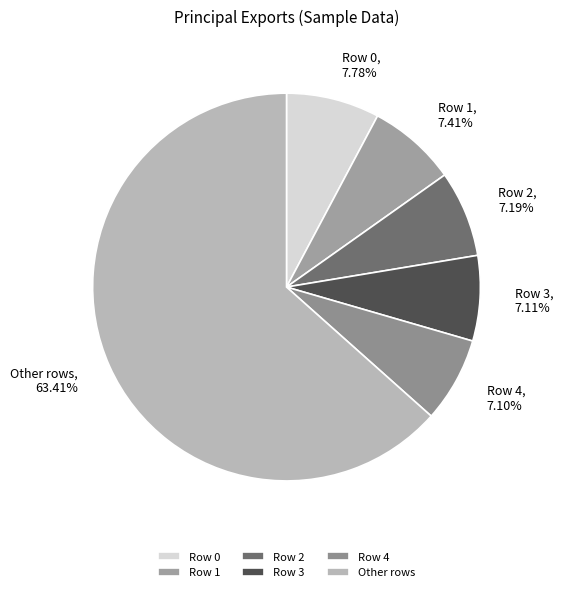

Which category has the biggest portion of the pie?

Other rows